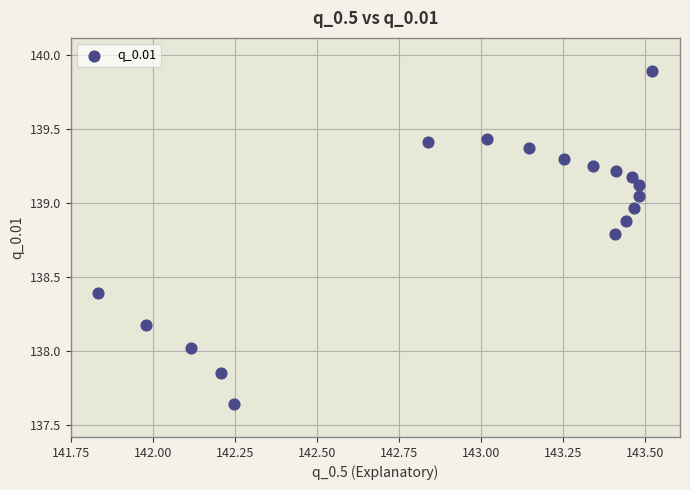

What is the range of X values (max minus min)?

1.7